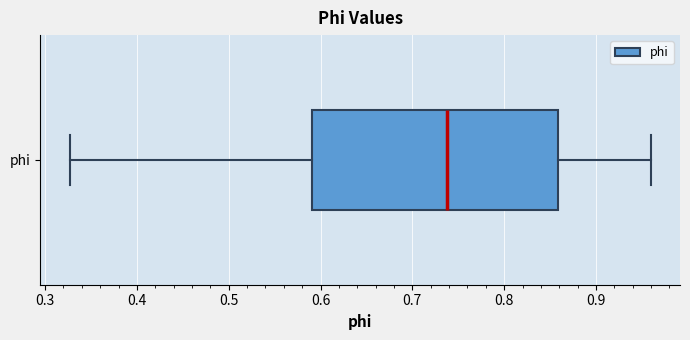

Where is the right edge of the box for phi on the x-axis? The values are not printed on the chart, so give them approximately, as read against the axis.

0.86